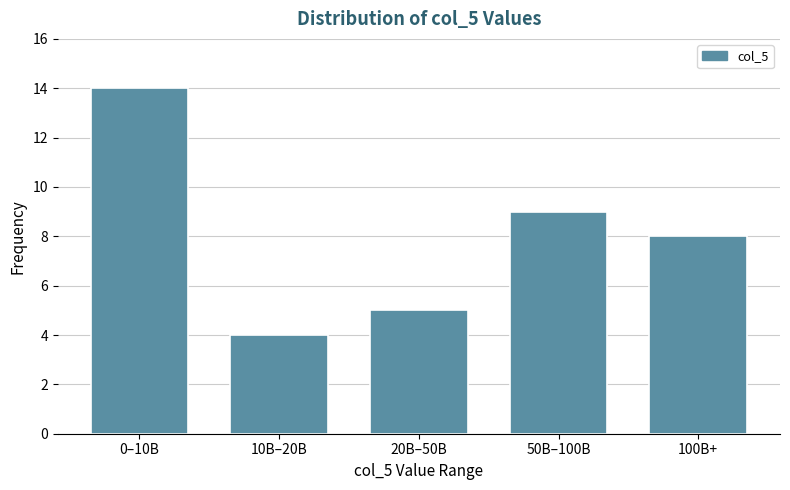

Reading left to right, list all the values displayed in this chart.

14	4	5	9	8